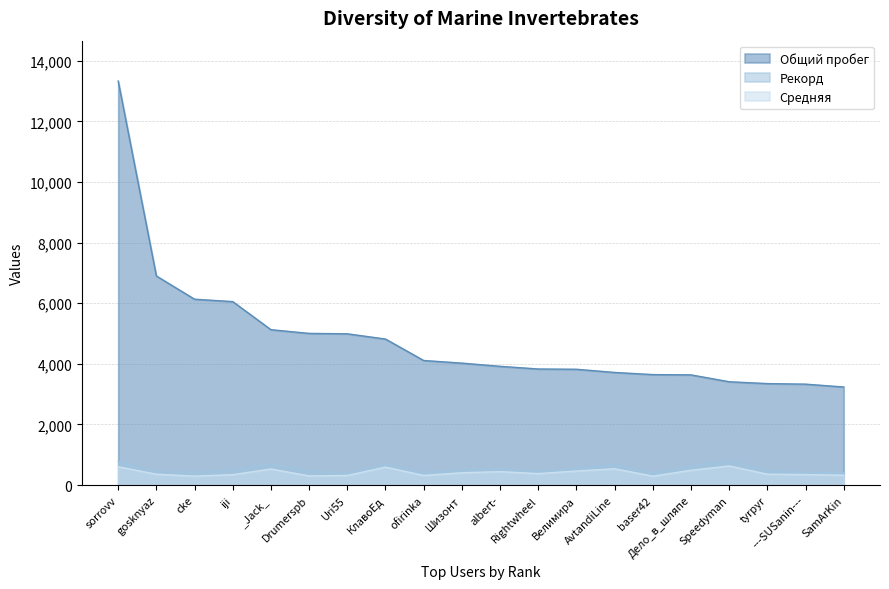

What are all the series names shown in the legend?

Общий пробег, Рекорд, Средняя